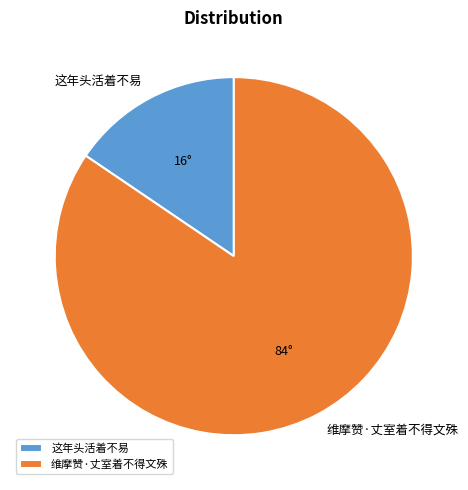

Is the sum of 维摩赞·丈室着不得文殊 and 这年头活着不易 greater than half?

Yes